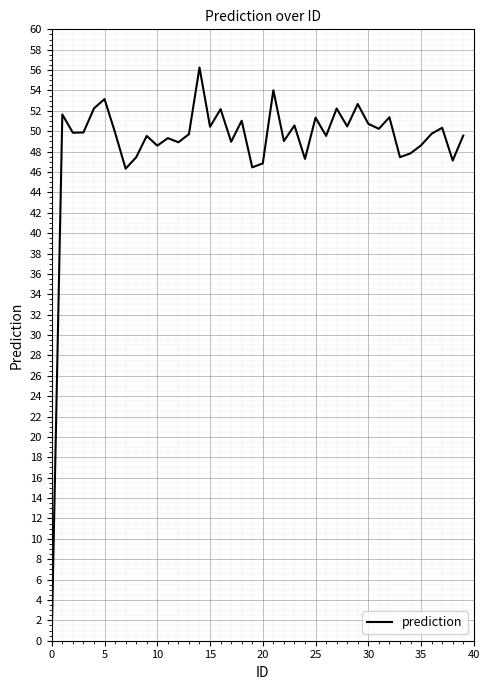

What is the difference between the maximum and minimum values?

55.7